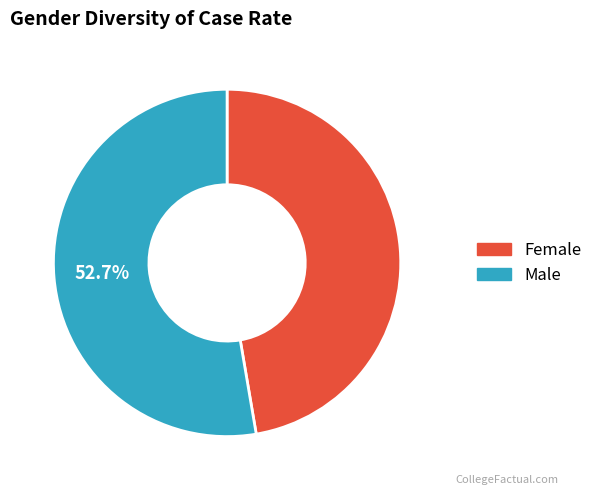

Between Male and Female, which is larger?

Male